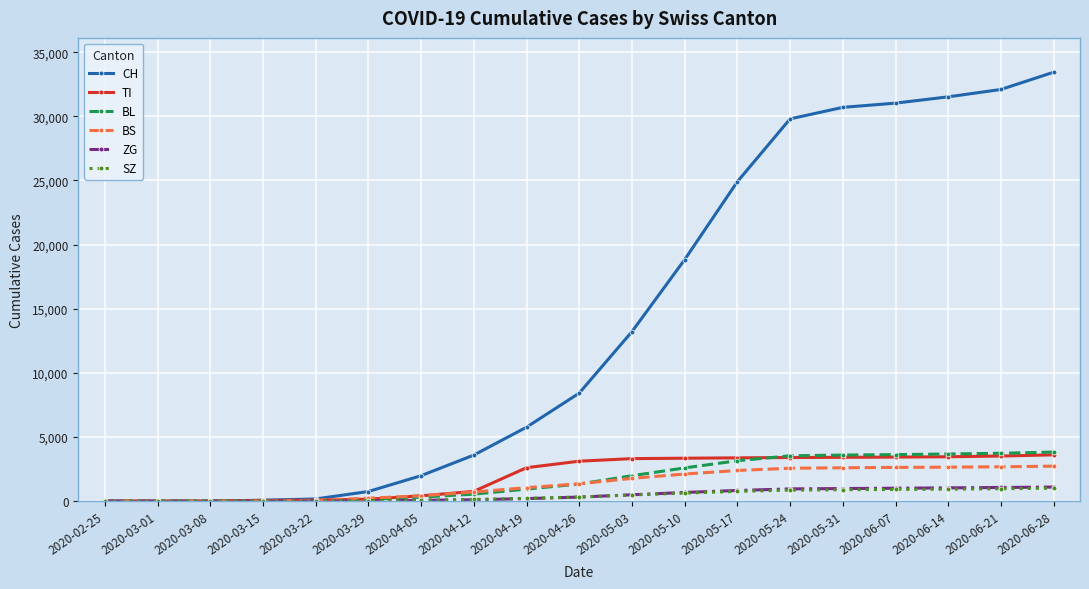

What is the value of the ZG point at the 15th from the left?

984